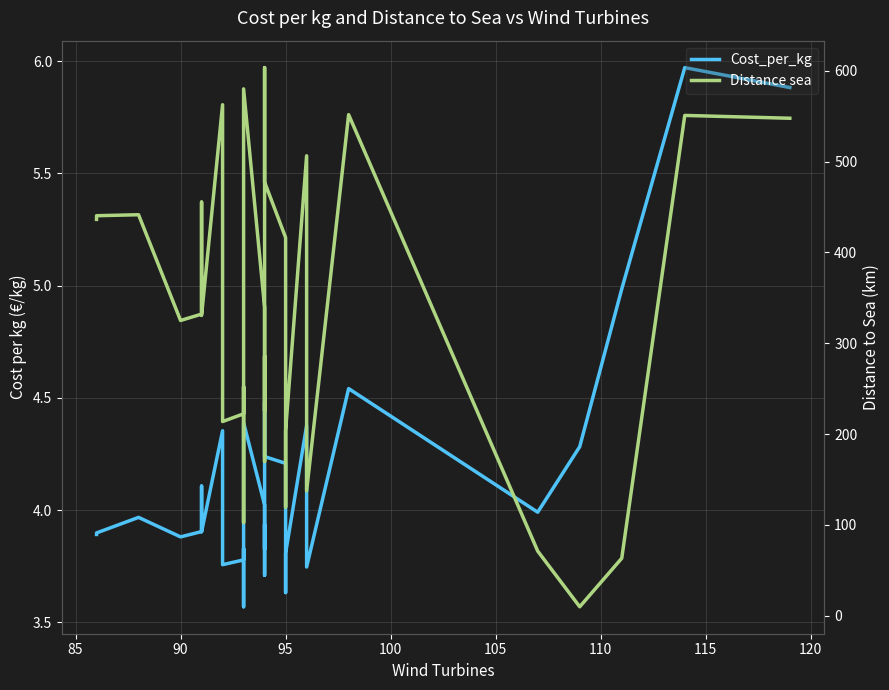

True or false: Cost_per_kg and Distance sea intersect in this chart.

False